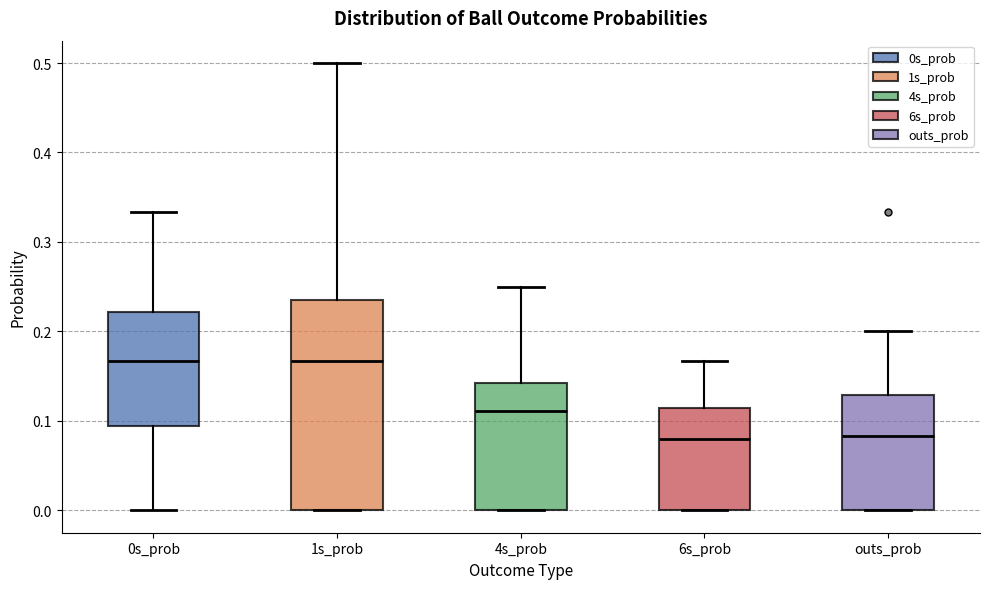

Reading left to right, read every box against the y-axis: the position of its median line, the range the box covers, and the ends of its whiskers. The values are not printed on the chart, so give them approximately, as read against the axis.

0s_prob: median 0.17, box 0.09 to 0.22, whiskers 0.00 to 0.33
1s_prob: median 0.17, box 0.00 to 0.24, whiskers 0.00 to 0.50
4s_prob: median 0.11, box 0.00 to 0.14, whiskers 0.00 to 0.25
6s_prob: median 0.08, box 0.00 to 0.11, whiskers 0.00 to 0.17
outs_prob: median 0.08, box 0.00 to 0.13, whiskers 0.00 to 0.20